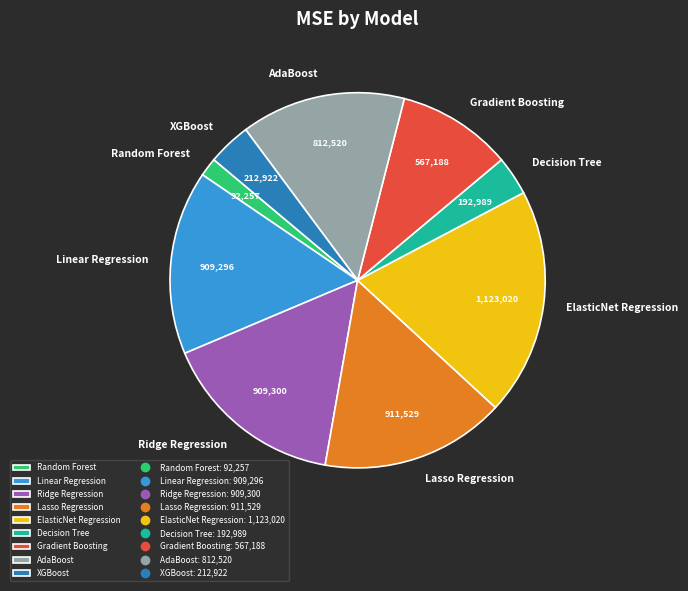

What is the ratio of the value at Gradient Boosting to the value at Decision Tree?

2.9